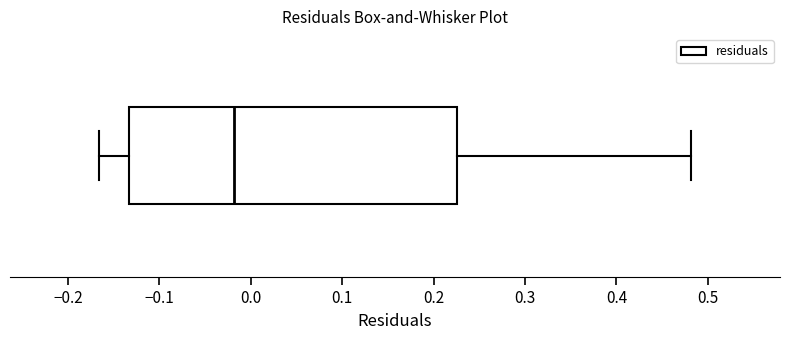

Transcribe this box plot: give where the median line is, the range the box spans, and where the two whiskers end, as read against the x-axis. The values are not printed on the chart, so give them approximately, as read against the axis.

median -0.02, box -0.13 to 0.23, whiskers -0.17 to 0.48